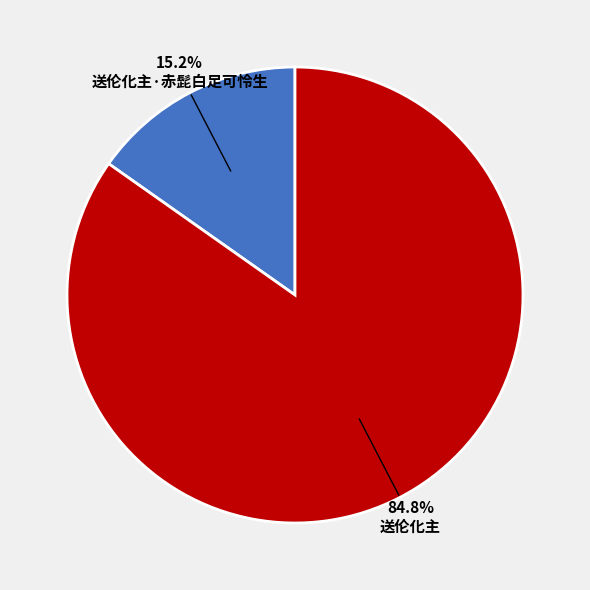

What percentage is the 送伦化主·赤髭白足可怜生 slice, to the nearest percent?

15%